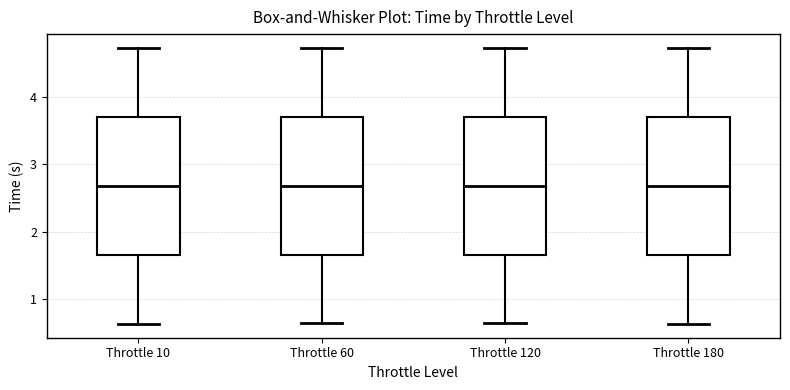

Where is the lower edge of the box for Throttle 180 on the y-axis? The values are not printed on the chart, so give them approximately, as read against the axis.

1.7